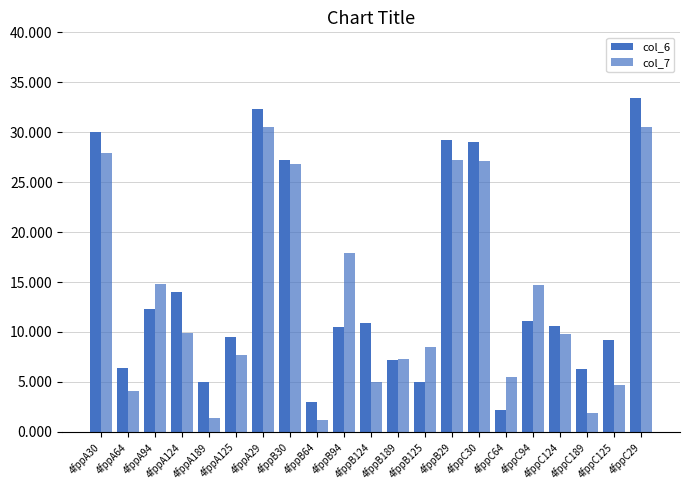

How many groups of bars are there?

21